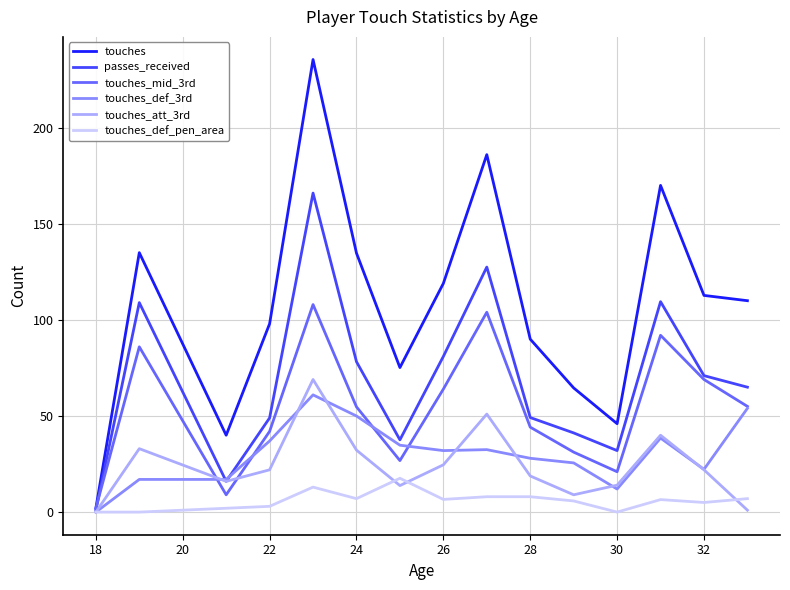

What is the lowest value of the touches_mid_3rd series?

2.0